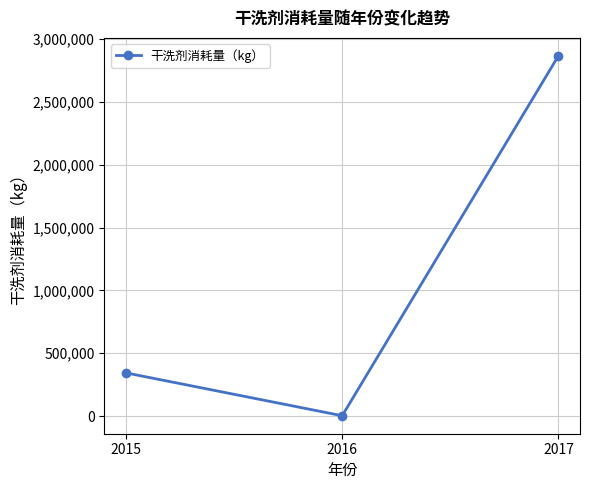

The value at 2015 is 343123.0. True or false?

True